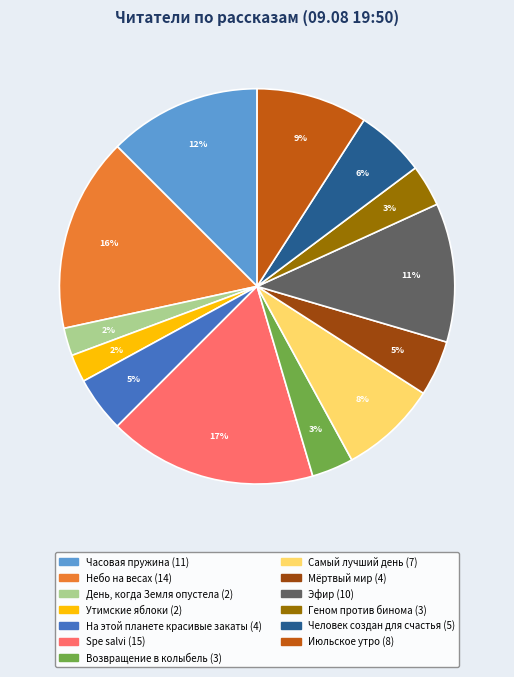

Is the sum of Июльское утро and Небо на весах greater than half?

No